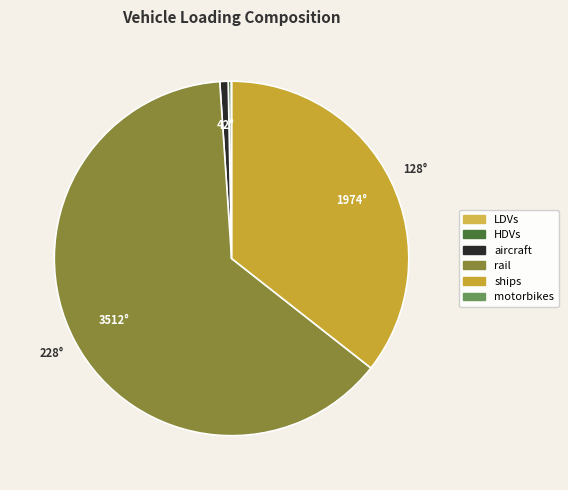

The HDVs slice represents 0% of the pie. True or false?

True